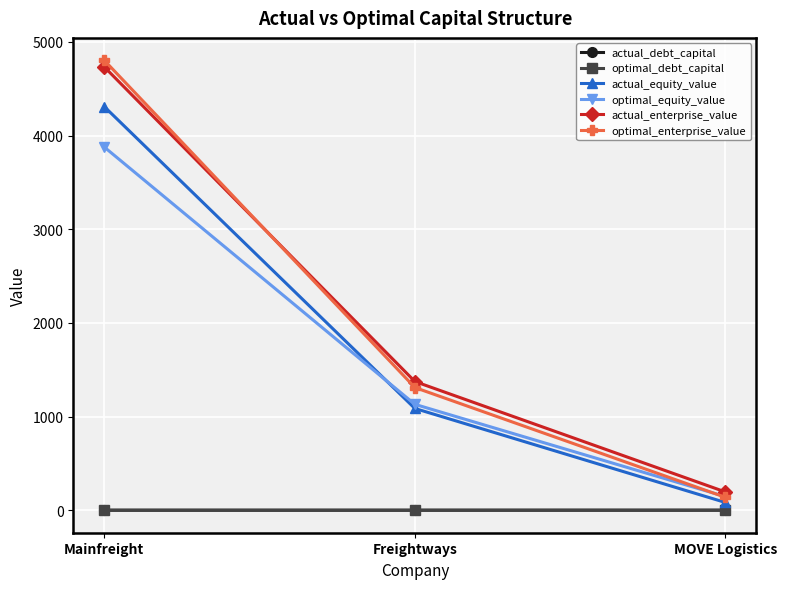

What is the difference between the optimal_enterprise_value values at Mainfreight and MOVE Logistics?

4664.8